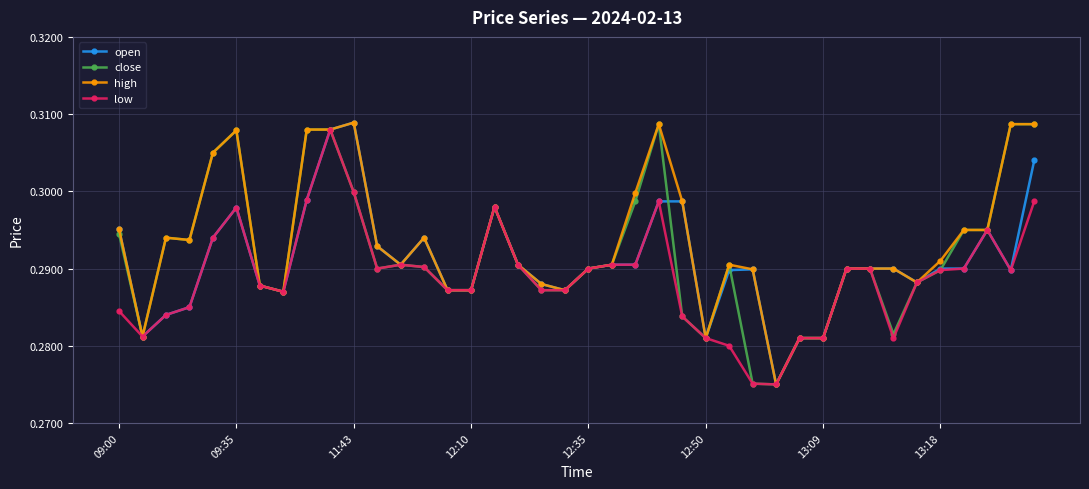

Count the low values in the range 0 to 1.

40